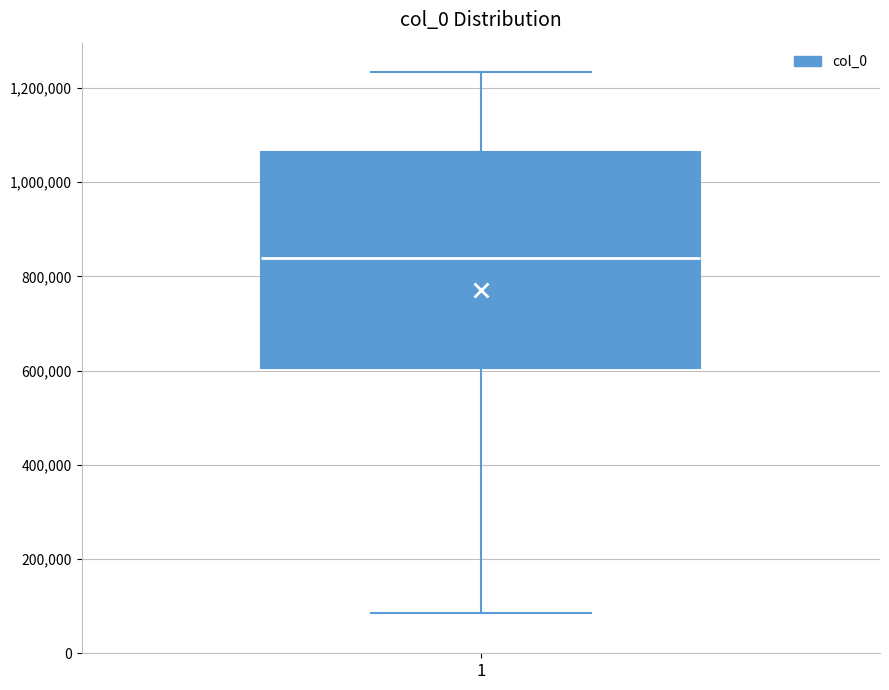

Transcribe this box plot: give where the median line is, the range the box spans, and where the two whiskers end, as read against the y-axis. The values are not printed on the chart, so give them approximately, as read against the axis.

median 840000, box 600000 to 1060000, whiskers 80000 to 1240000